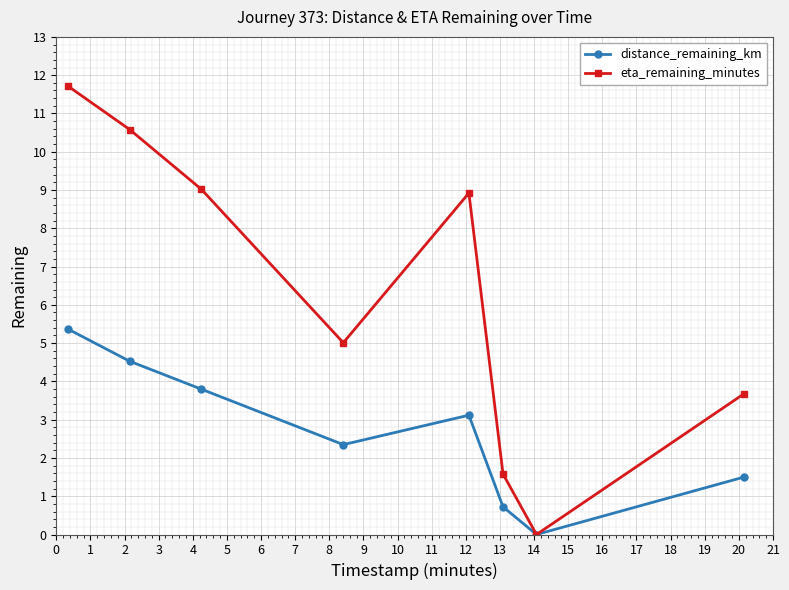

In eta_remaining_minutes, how many points are lower than both neighbors (excluding endpoints)?

2